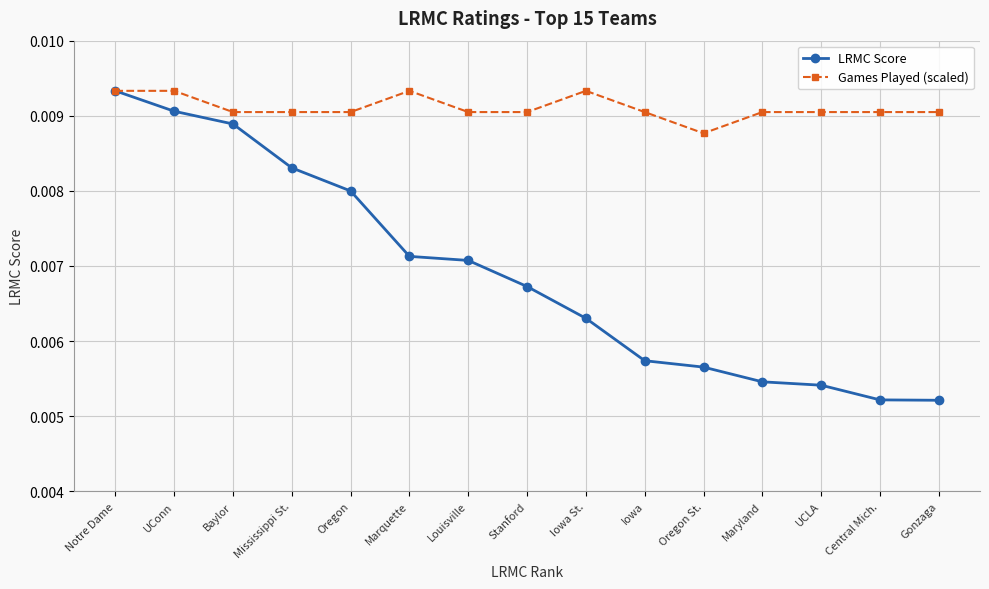

At Stanford, list the series in order from smallest to largest.

LRMC Score, Games Played (scaled)